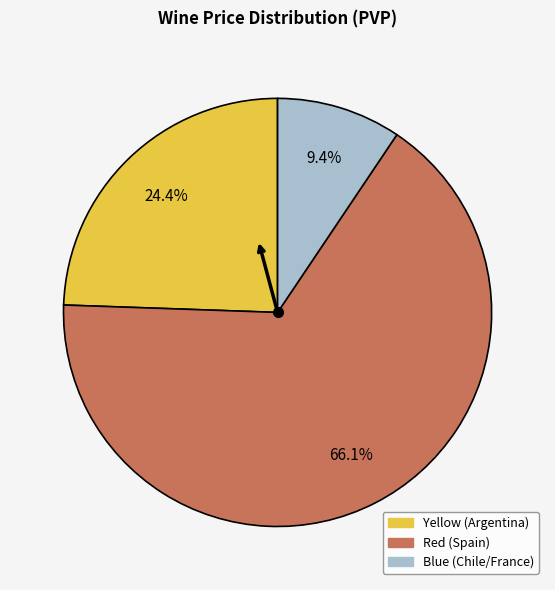

Is there a majority slice in this chart?

Yes